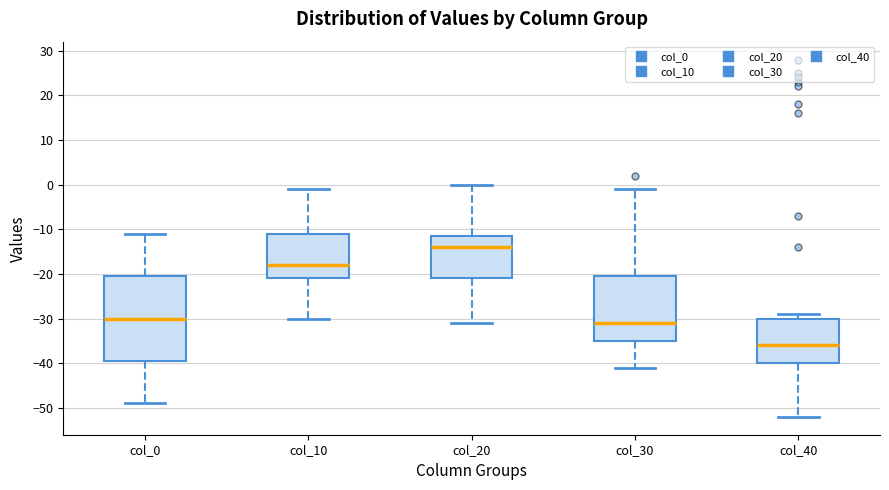

Where is the lower edge of the box for col_30 on the y-axis? The values are not printed on the chart, so give them approximately, as read against the axis.

-35